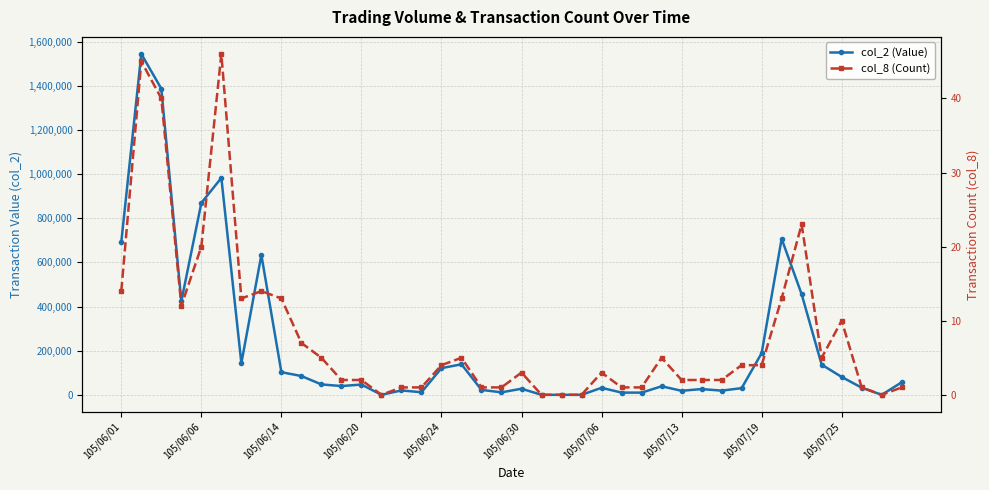

What is the greatest value displayed?

1544430